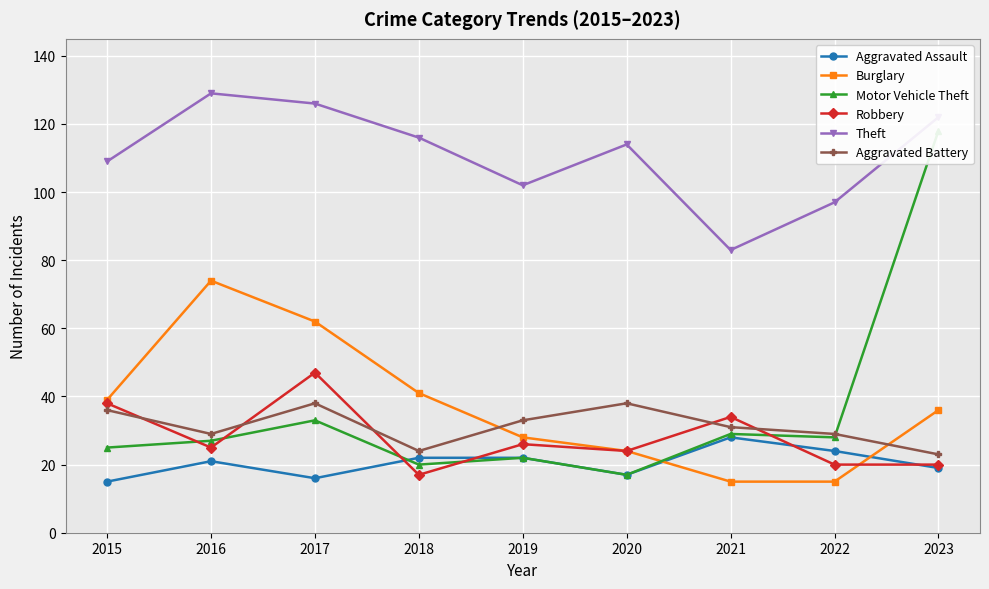

Where is the first local maximum for Robbery?

2017